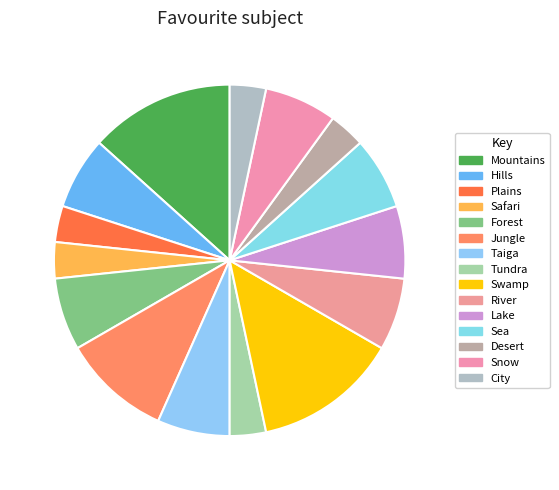

How many segments does this pie chart have?

15